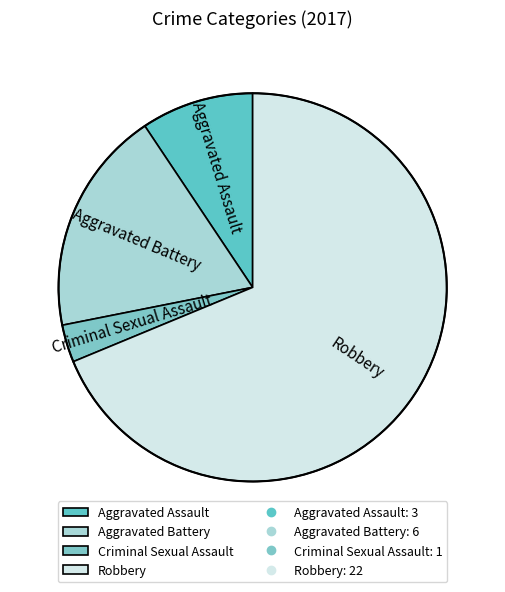

Approximately how many times larger is the value at Aggravated Assault compared to Aggravated Battery?

0.5